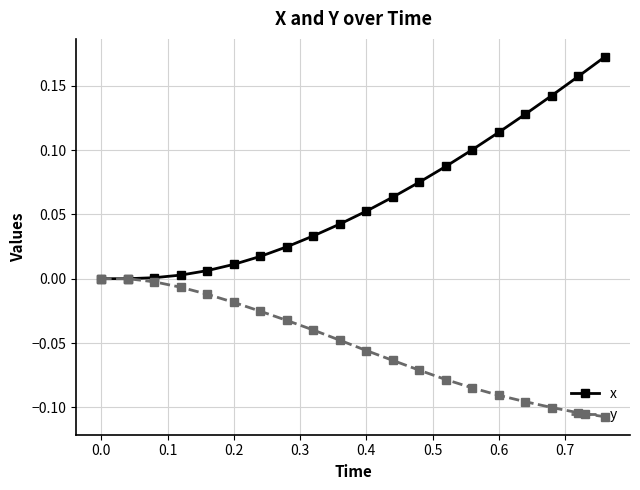

Which series has the widest spread of values?

x